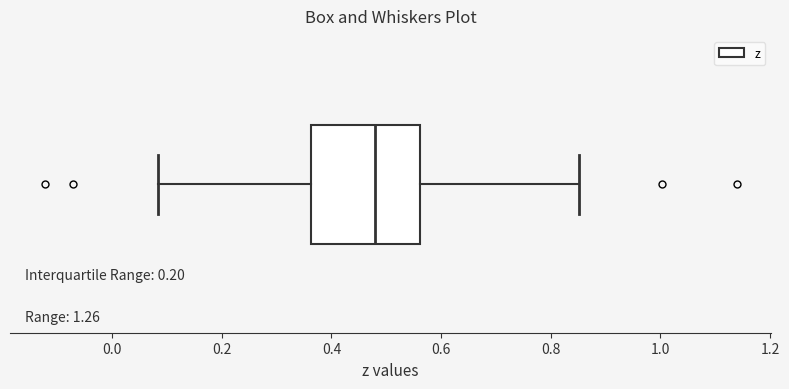

Where is the right edge of the box on the x-axis? The values are not printed on the chart, so give them approximately, as read against the axis.

0.56